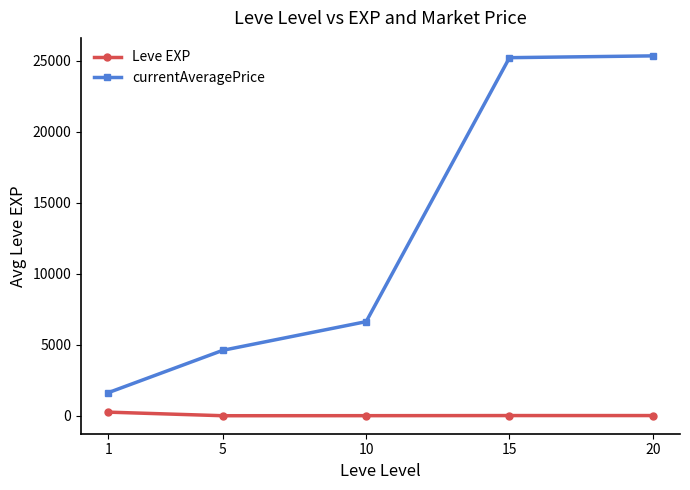

Which series changed the most between 1 and 20?

currentAveragePrice